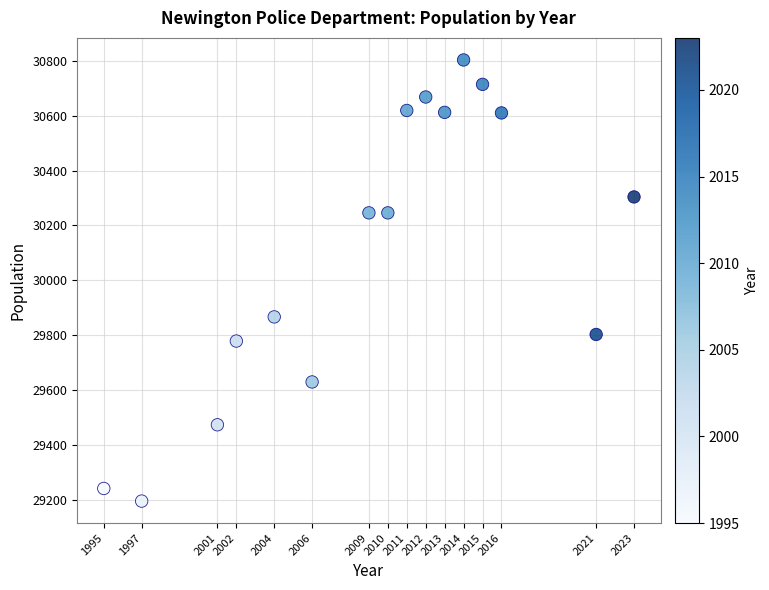

What is the range of X values (max minus min)?

28